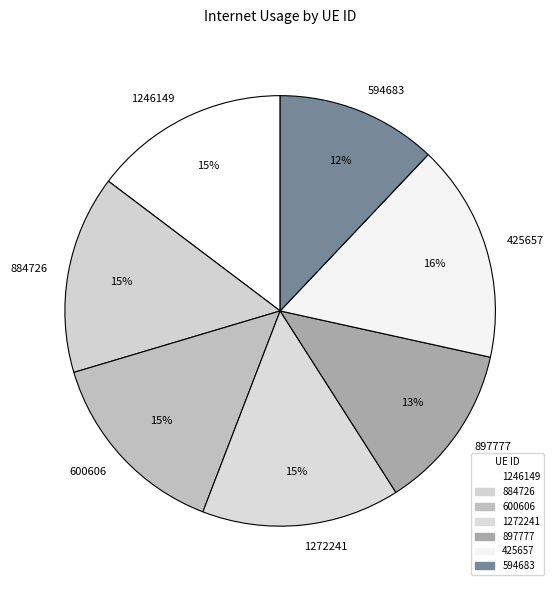

What is the largest slice in the pie chart?

425657